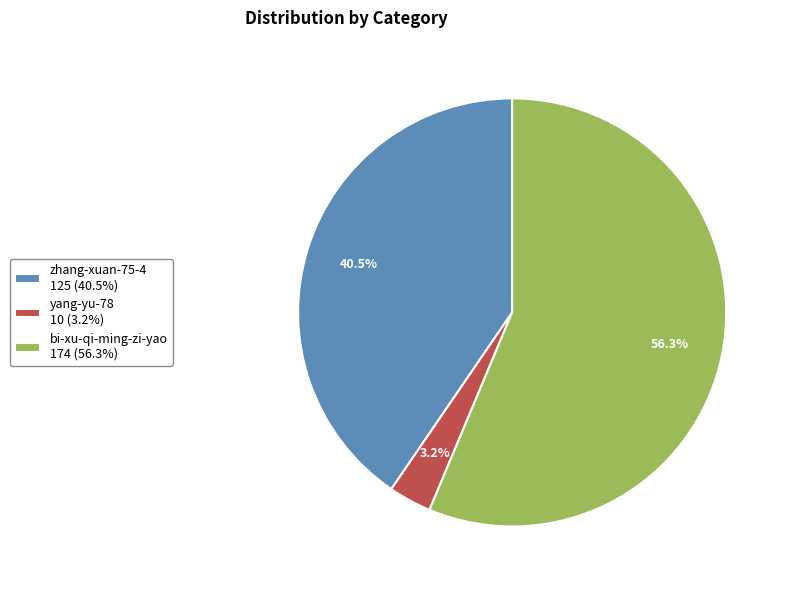

How many slices are in this pie chart?

3